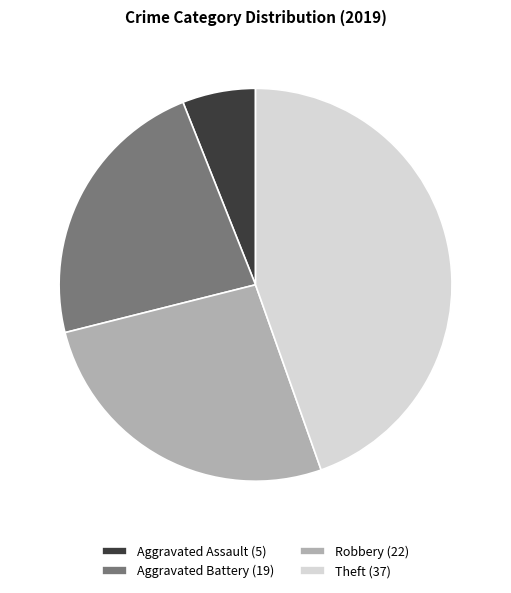

Does any single category account for the majority?

No